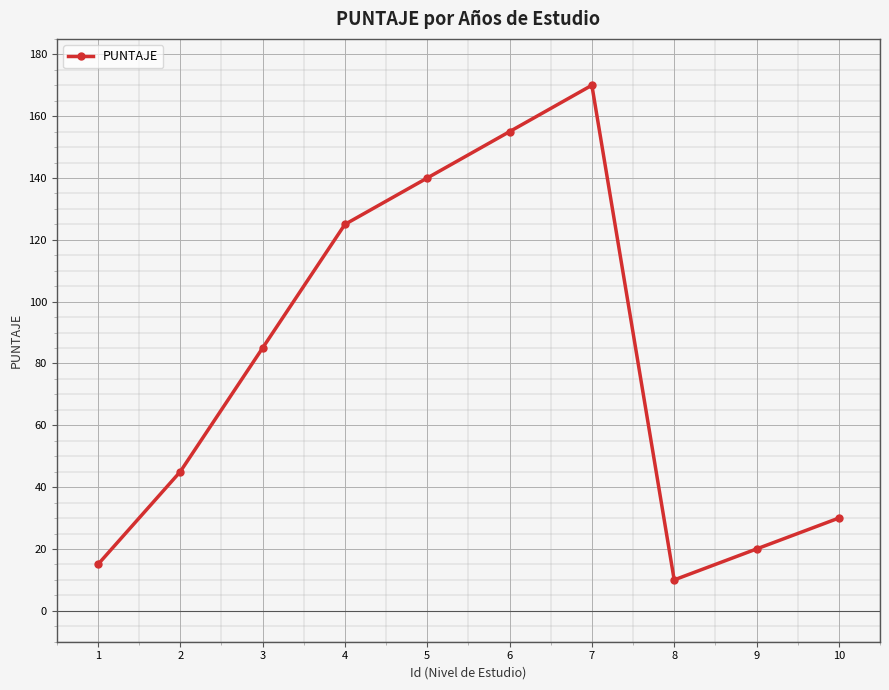

True or false: the data shows 170 at 7.

True